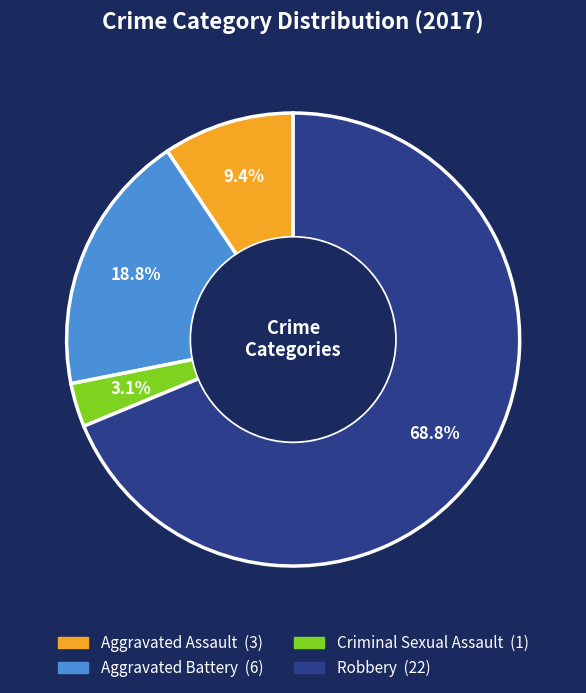

To the nearest percent, what is the combined percentage of Aggravated Battery and Criminal Sexual Assault?

22%